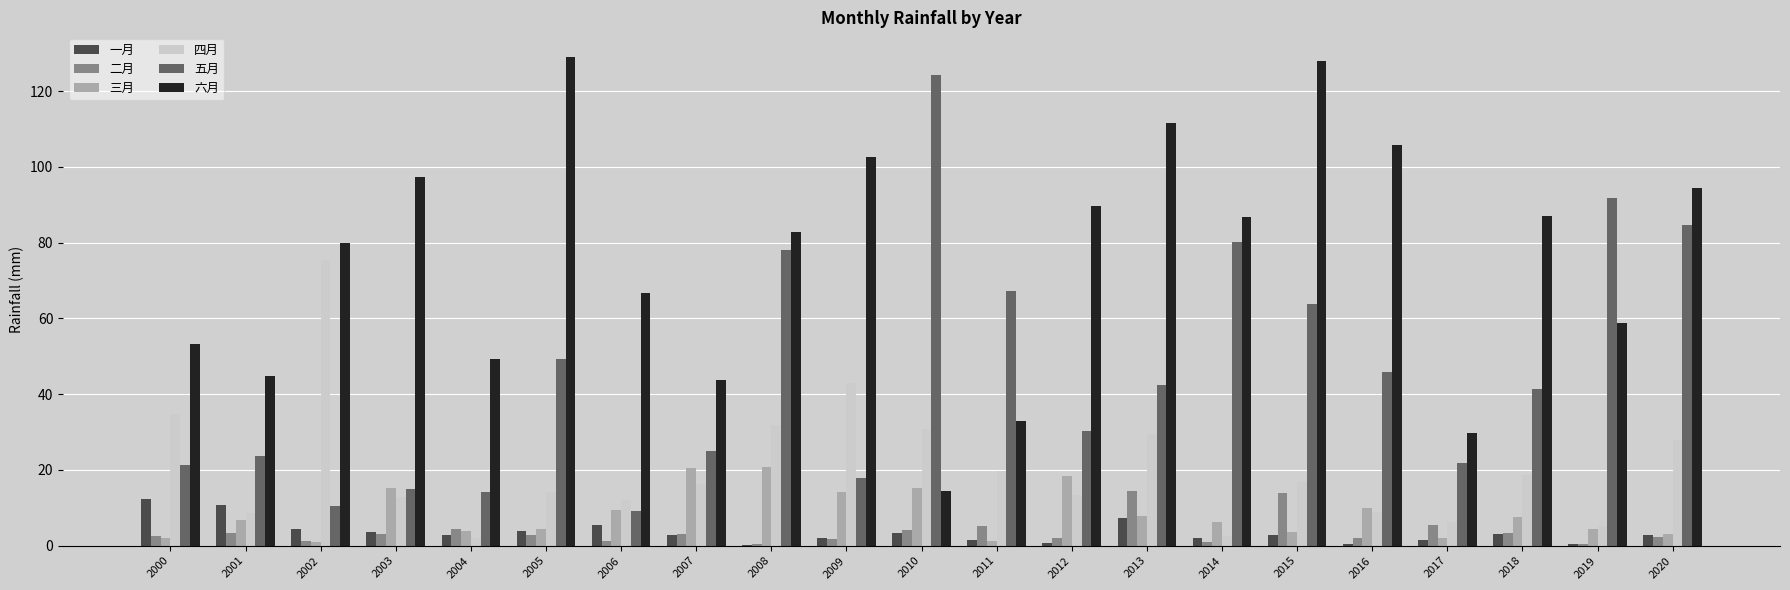

The value of 四月 at 2018 is 12.8. True or false?

False